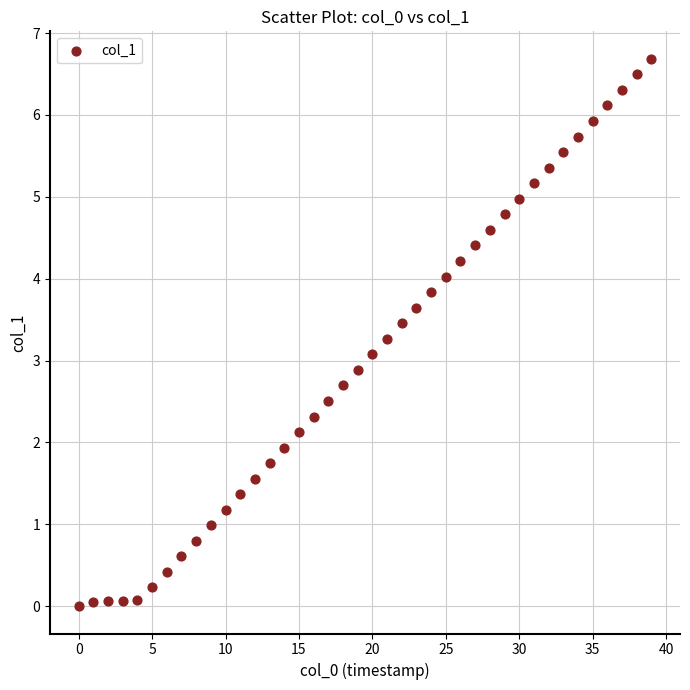

What is the range of Y values (max minus min)?

6.7